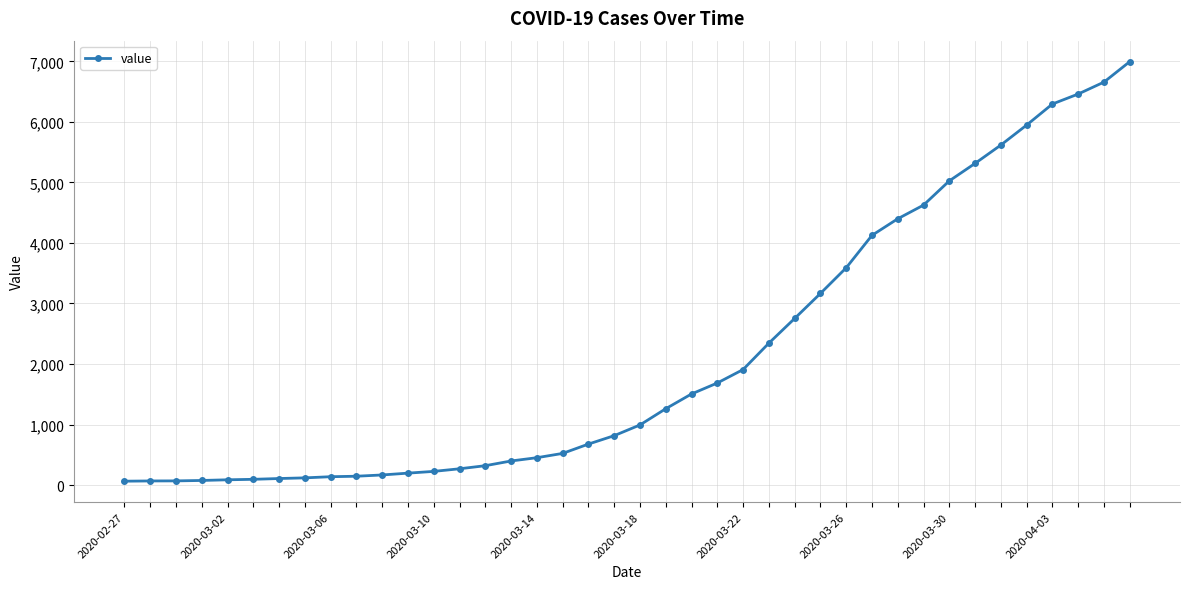

What is the greatest value displayed?

6995